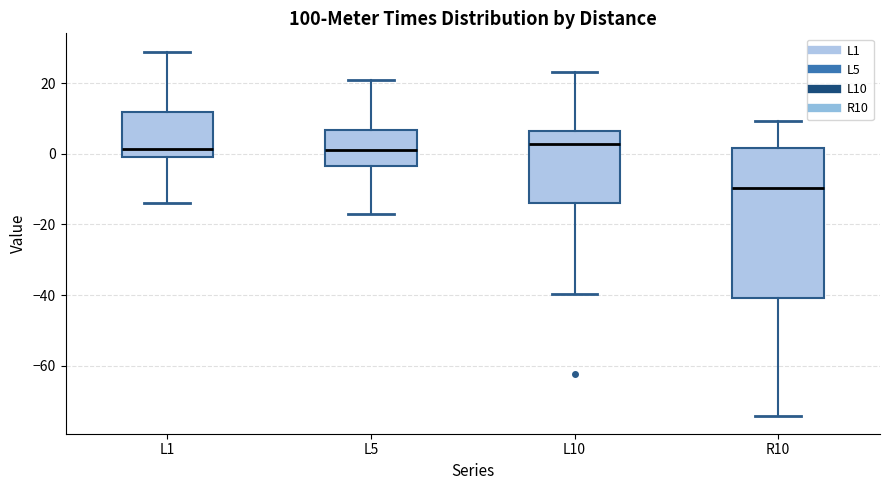

Which box is the tallest, from its lower edge to its upper edge?

R10